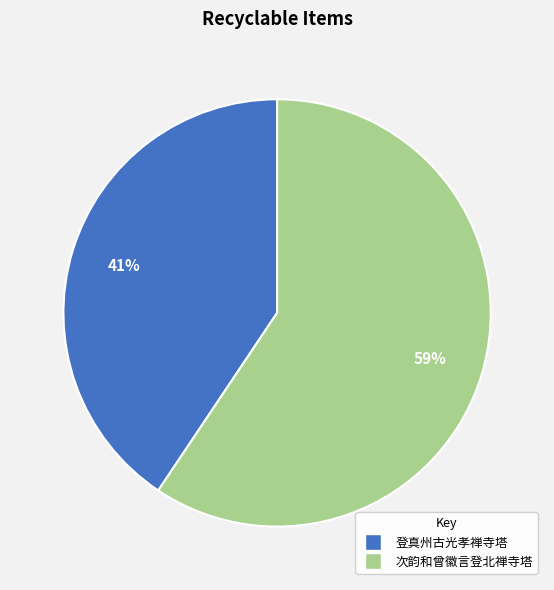

Is there a majority slice in this chart?

Yes